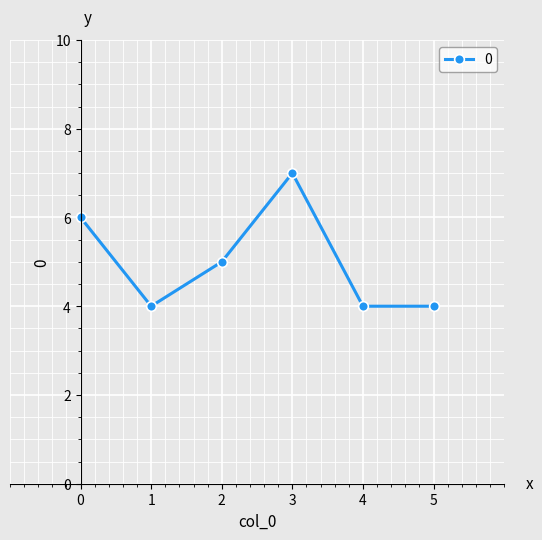

True or false: the data has more than 0 interior local peaks.

True